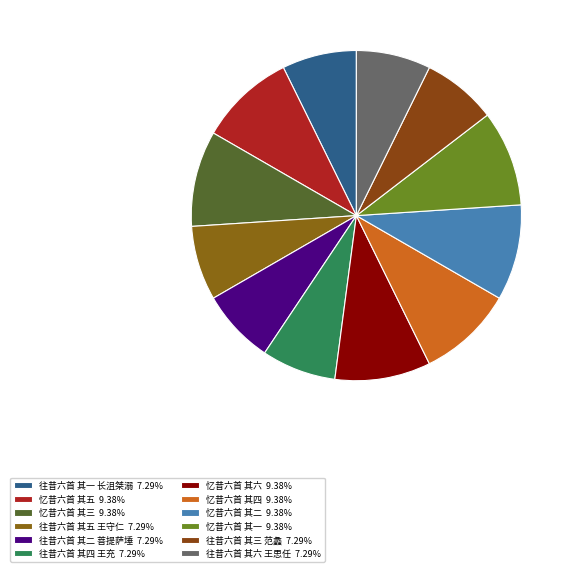

How many segments does this pie chart have?

12